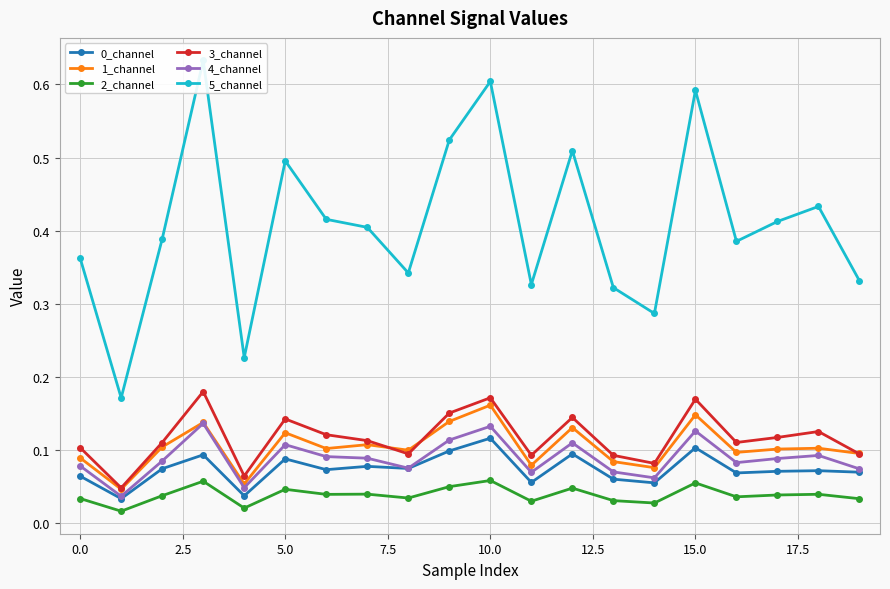

True or false: 2_channel and 4_channel cross at least once.

False